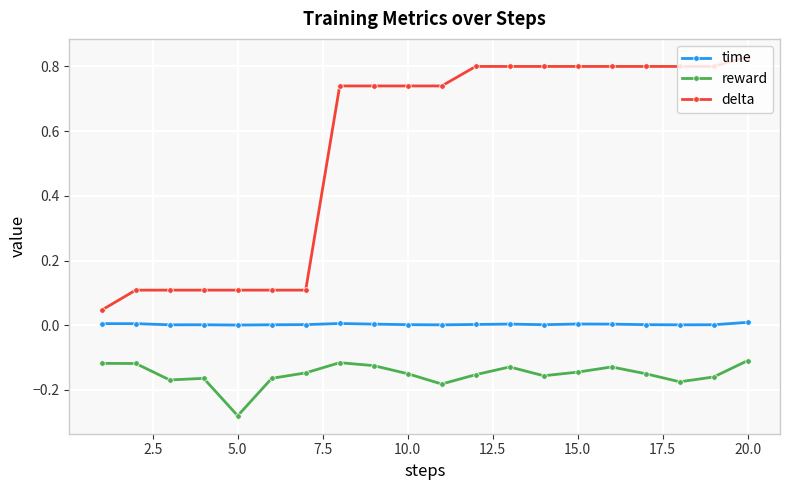

True or false: reward and delta intersect in this chart.

False